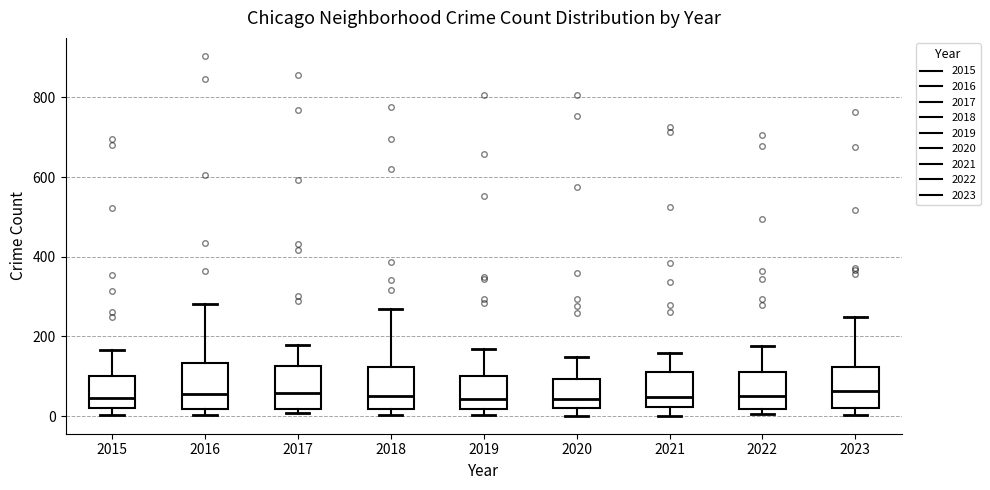

Reading left to right, read every box against the y-axis: the position of its median line, the range the box covers, and the ends of its whiskers. The values are not printed on the chart, so give them approximately, as read against the axis.

2015: median 40, box 20 to 100, whiskers 0 to 160
2016: median 60, box 20 to 140, whiskers 0 to 280
2017: median 60, box 20 to 120, whiskers 0 to 180
2018: median 60, box 20 to 120, whiskers 0 to 260
2019: median 40, box 20 to 100, whiskers 0 to 160
2020: median 40, box 20 to 100, whiskers 0 to 140
2021: median 40, box 20 to 120, whiskers 0 to 160
2022: median 60, box 20 to 120, whiskers 0 to 180
2023: median 60, box 20 to 120, whiskers 0 to 240